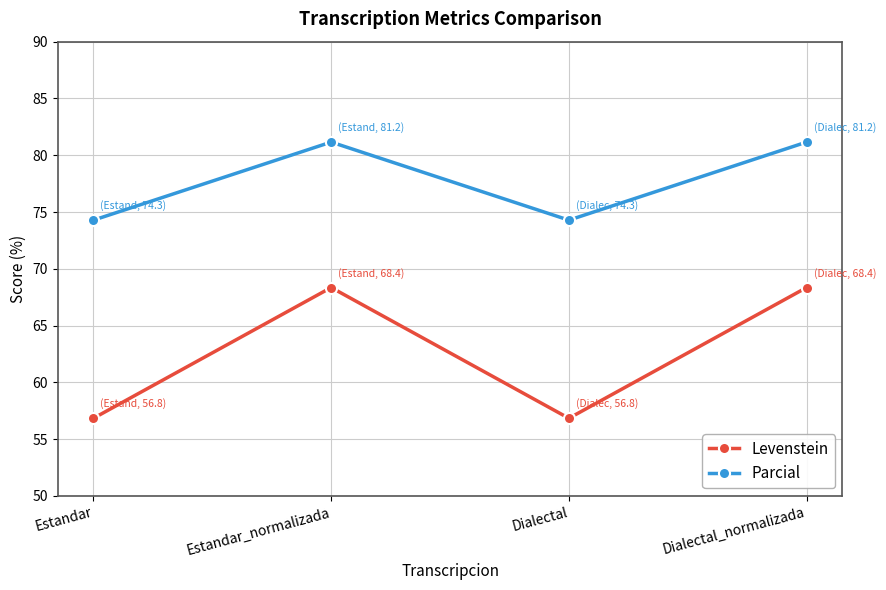

True or false: Levenstein has more than 0 interior local peaks.

True